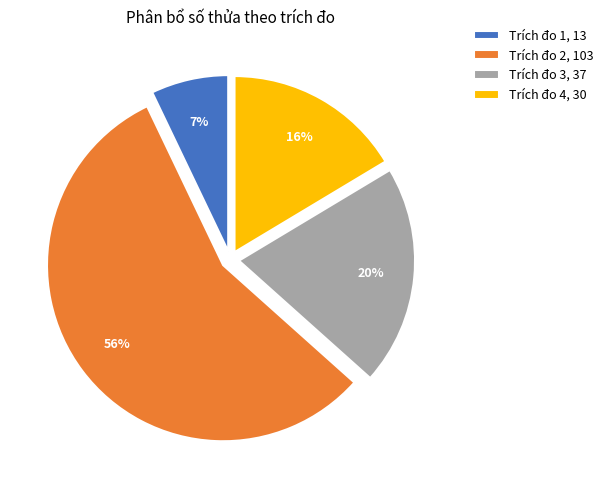

Is the sum of Trích đo 3 and Trích đo 1 greater than half?

No